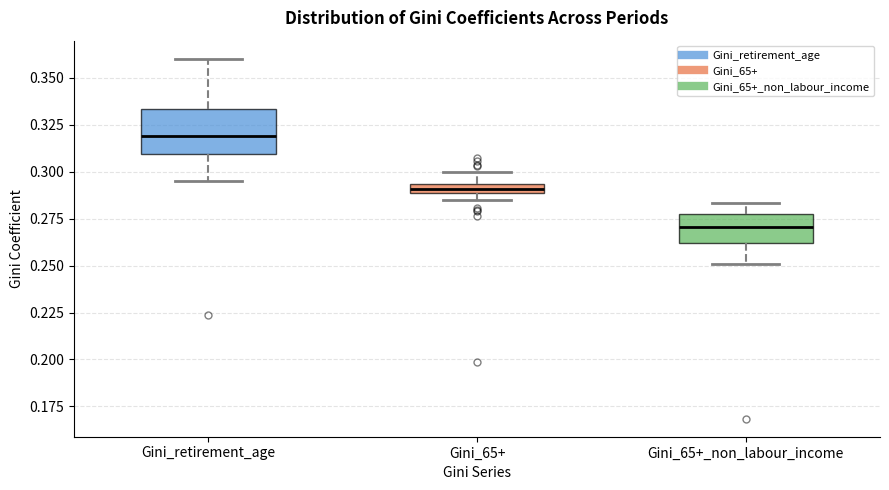

Where does the upper whisker of the box for Gini_65+_non_labour_income end on the y-axis? The values are not printed on the chart, so give them approximately, as read against the axis.

0.285